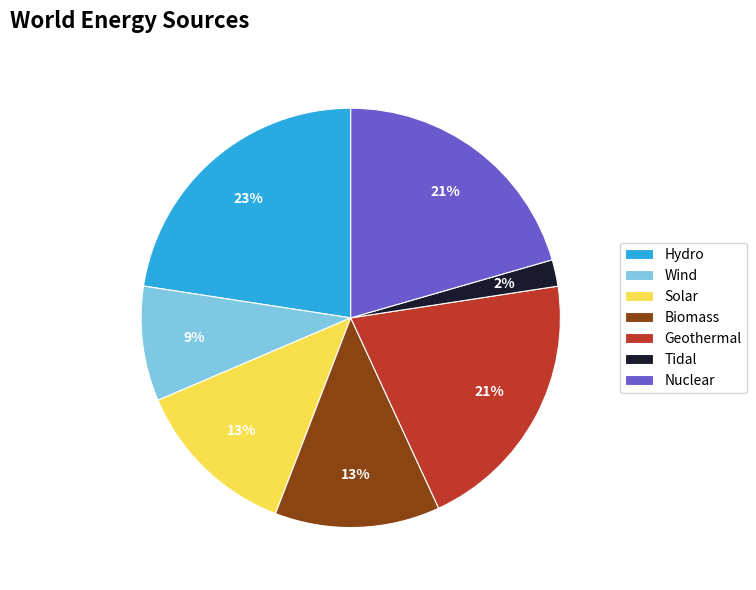

To the nearest percent, what portion does Wind represent?

9%